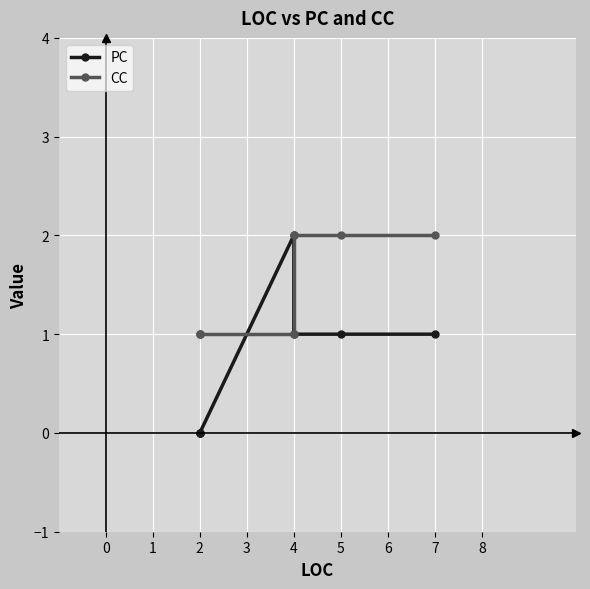

What is the spread (max minus min) of values at 4?

1